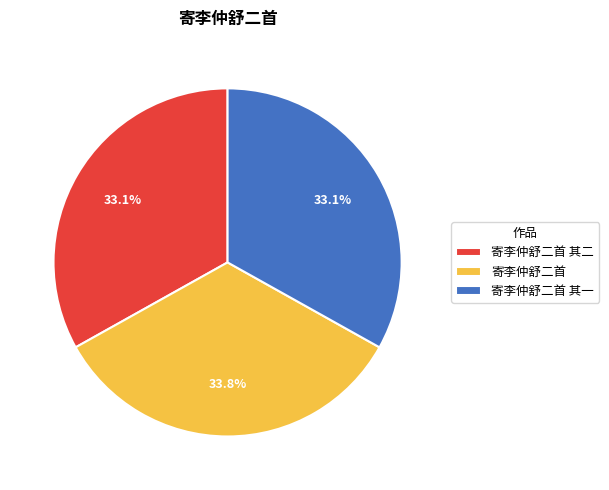

Is there any slice that represents more than half of the pie?

No